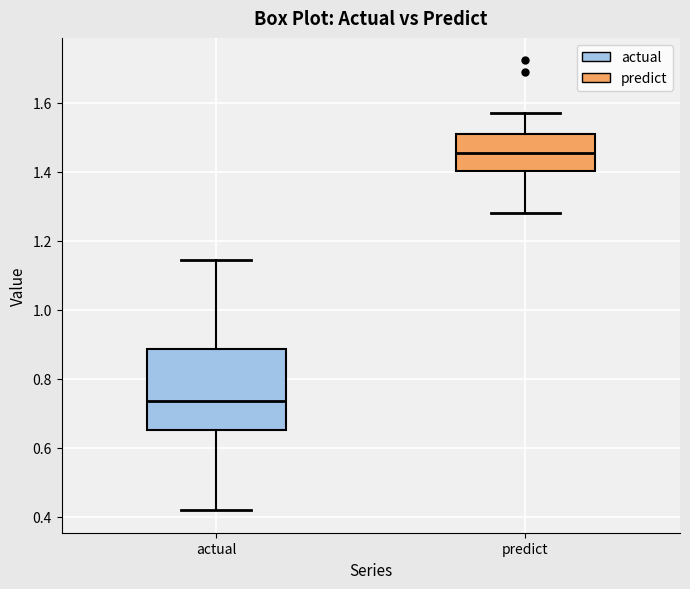

Comparing the boxes themselves (not the whiskers), which one is the tallest?

actual